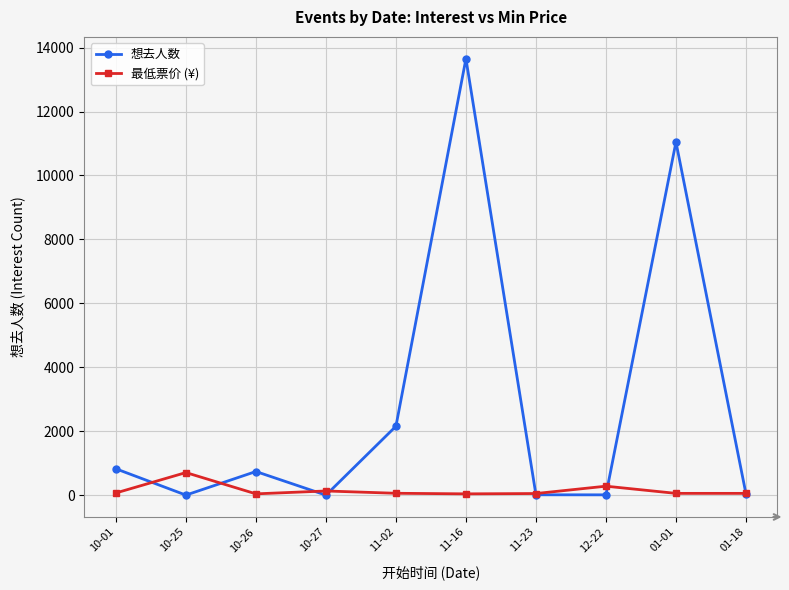

What is the label of the 6th point from the left?

11-16